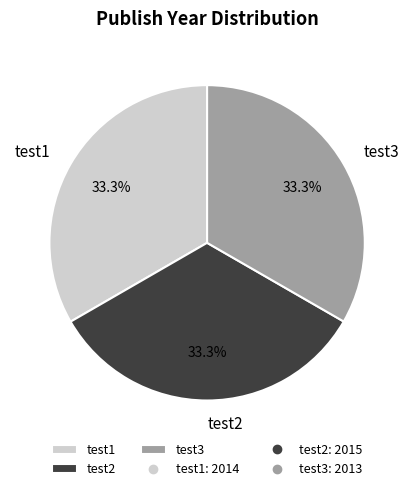

To the nearest percent, what is the average slice percentage?

33%